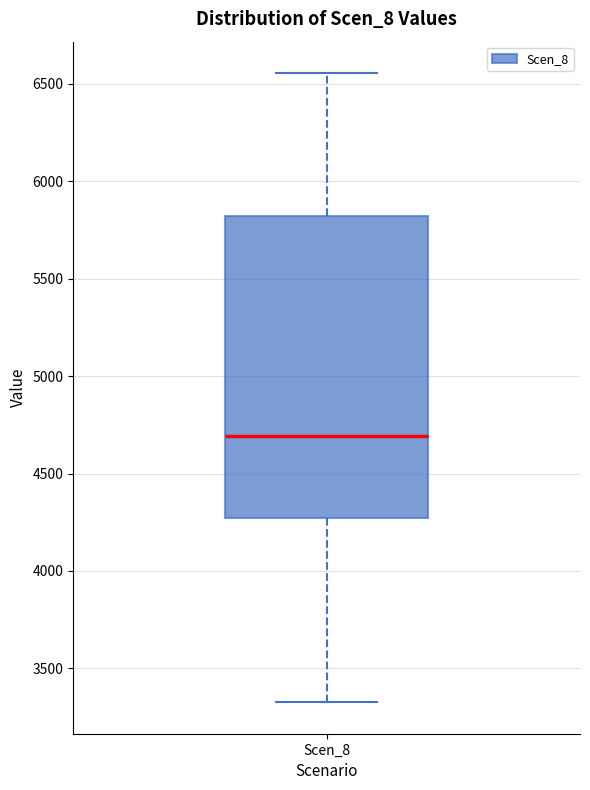

Where does the upper whisker of the box for Scen_8 end on the y-axis? The values are not printed on the chart, so give them approximately, as read against the axis.

6550